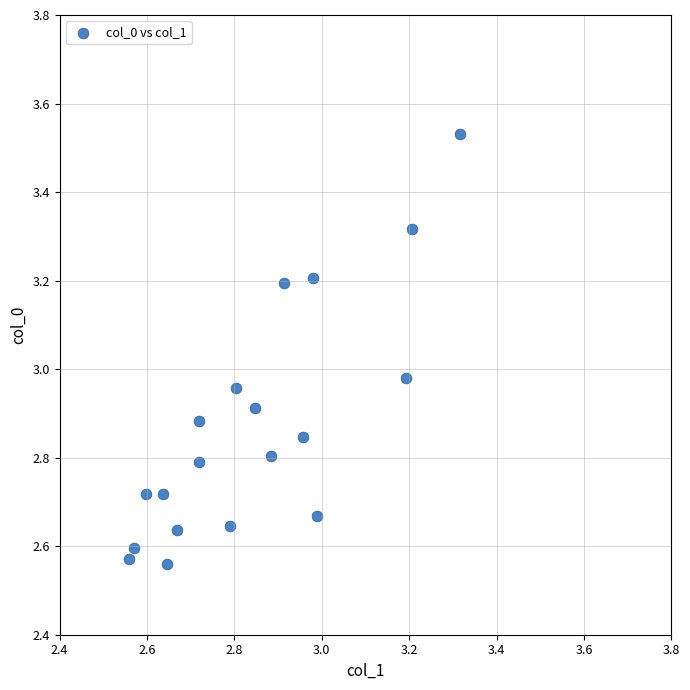

What is the range of X values (max minus min)?

0.8